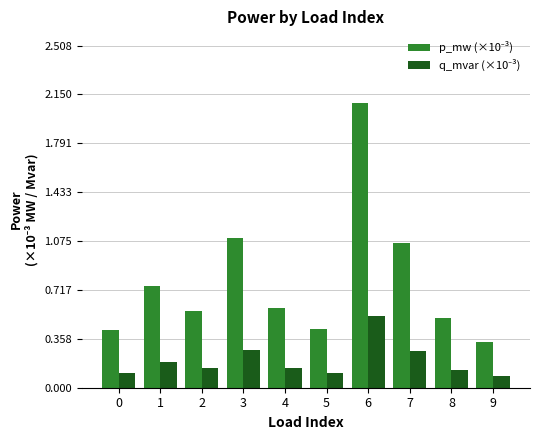

Does the chart contain any negative values?

No